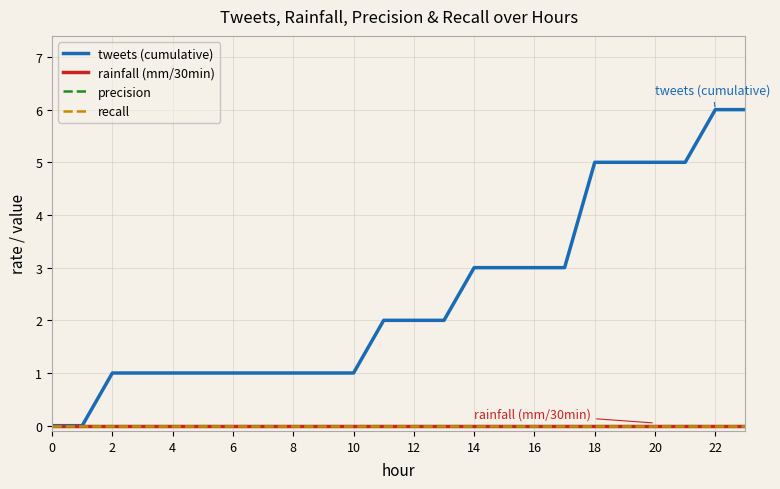

Does the chart have visible grid lines?

Yes